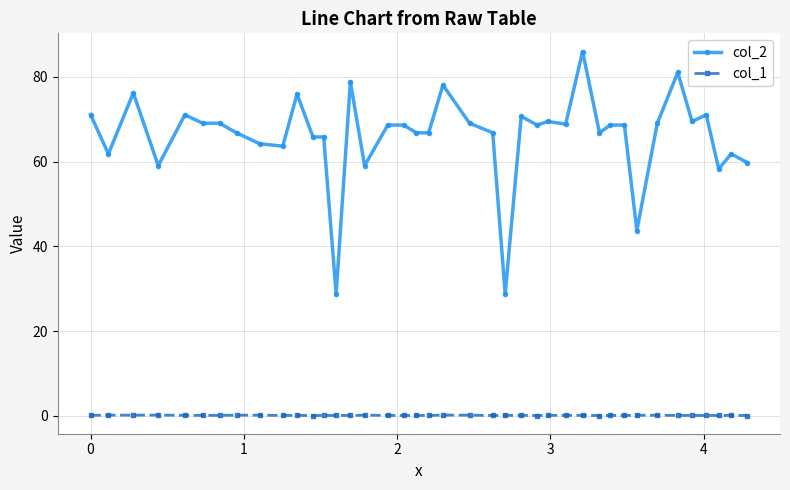

What is the maximum value shown in the chart?

86.0